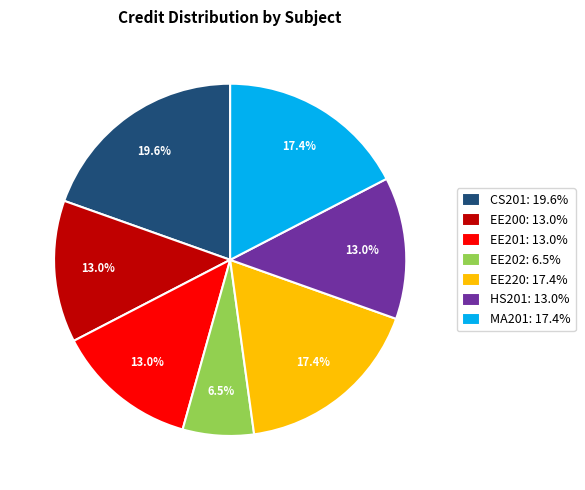

True or false: HS201 accounts for 13% of the total.

True